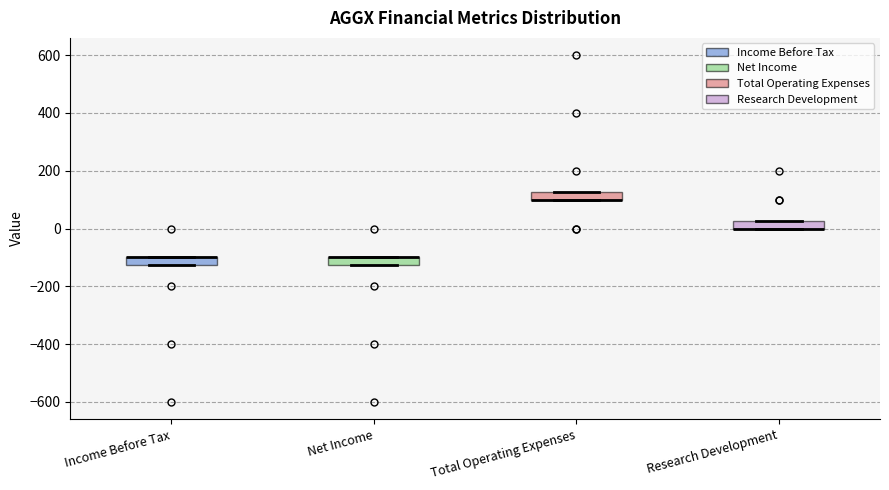

Where is the lower edge of the box for Total Operating Expenses on the y-axis? The values are not printed on the chart, so give them approximately, as read against the axis.

100